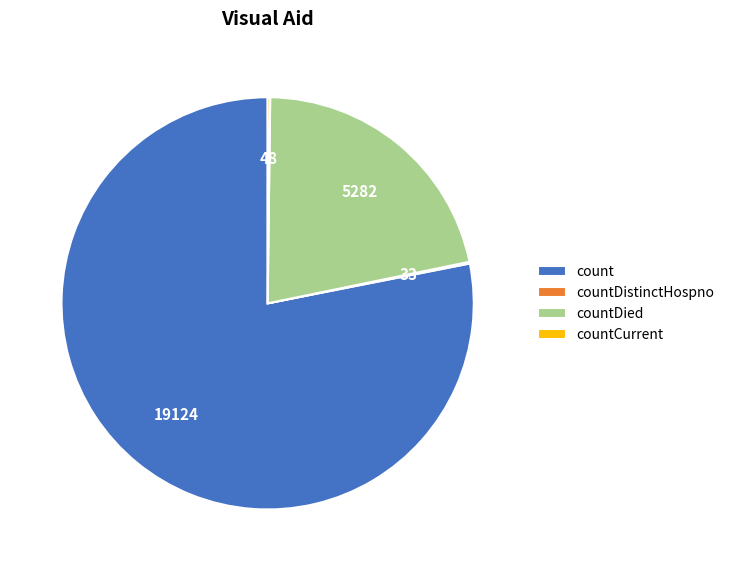

What is the largest slice in the pie chart?

count